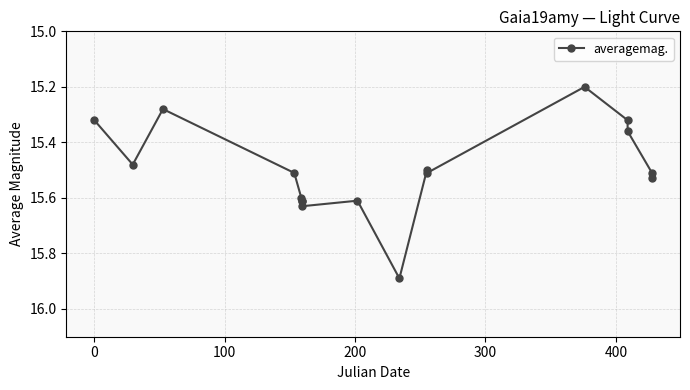

Count the values in the range 15 to 16.

17